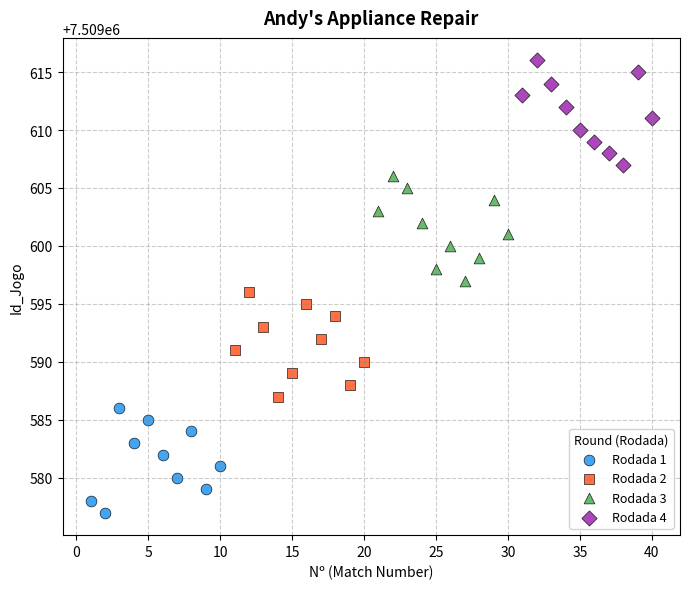

Which series reaches the minimum Y coordinate?

Rodada 1